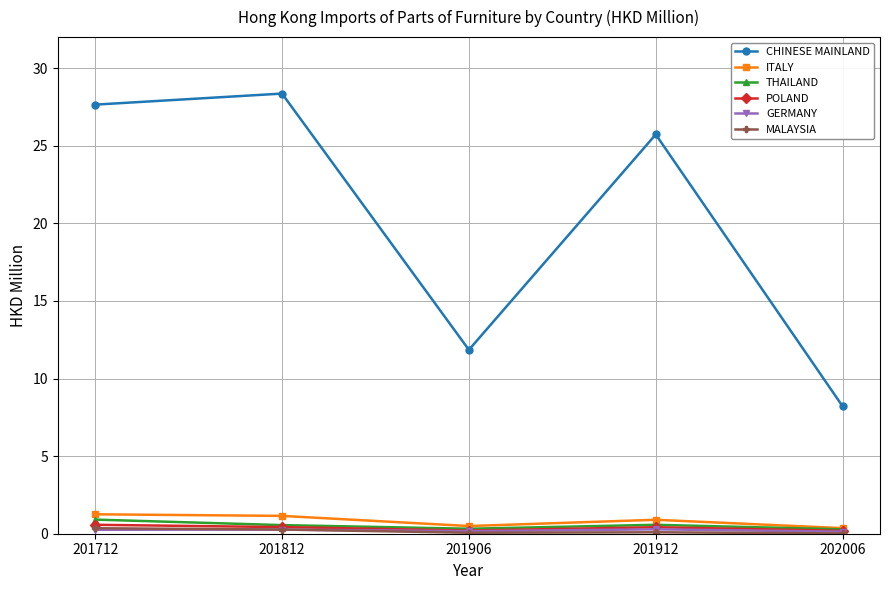

True or false: CHINESE MAINLAND and POLAND cross at least once.

False